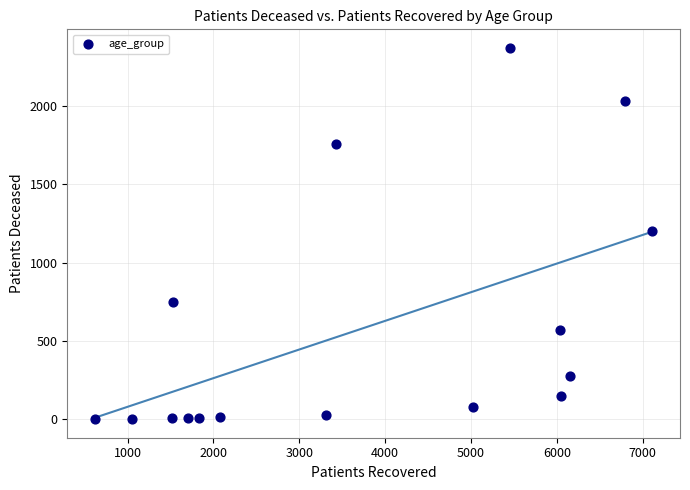

What is the range of Y values (max minus min)?

2366